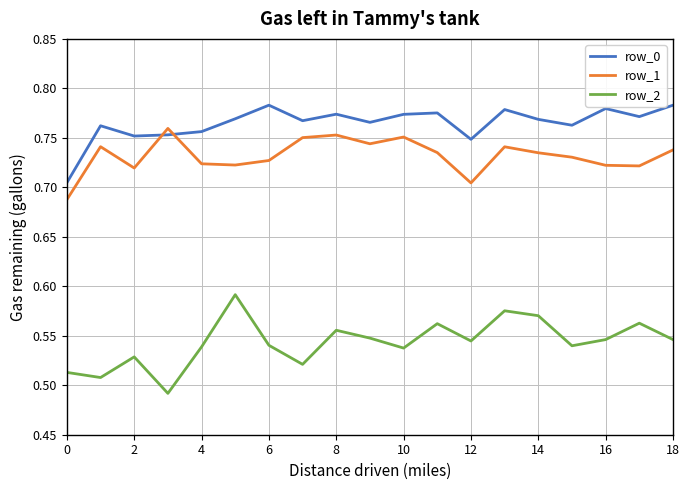

List the series in order of their peak value, lowest first.

row_2, row_1, row_0